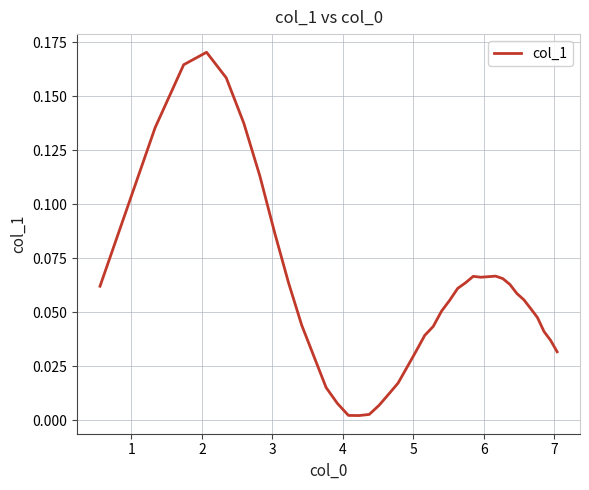

Does the chart display data point markers on the line(s)?

No